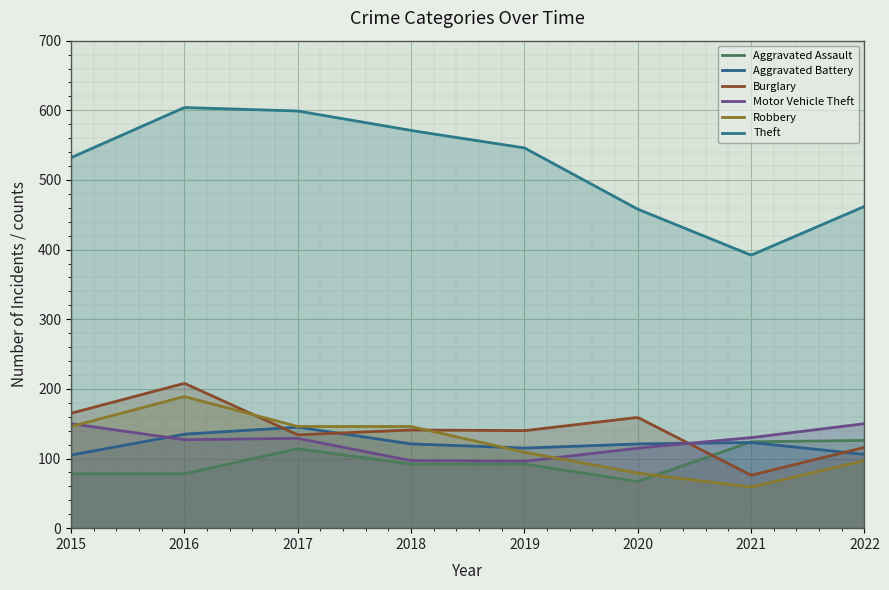

At 2016, list the series in order from largest to smallest.

Theft, Burglary, Robbery, Aggravated Battery, Motor Vehicle Theft, Aggravated Assault